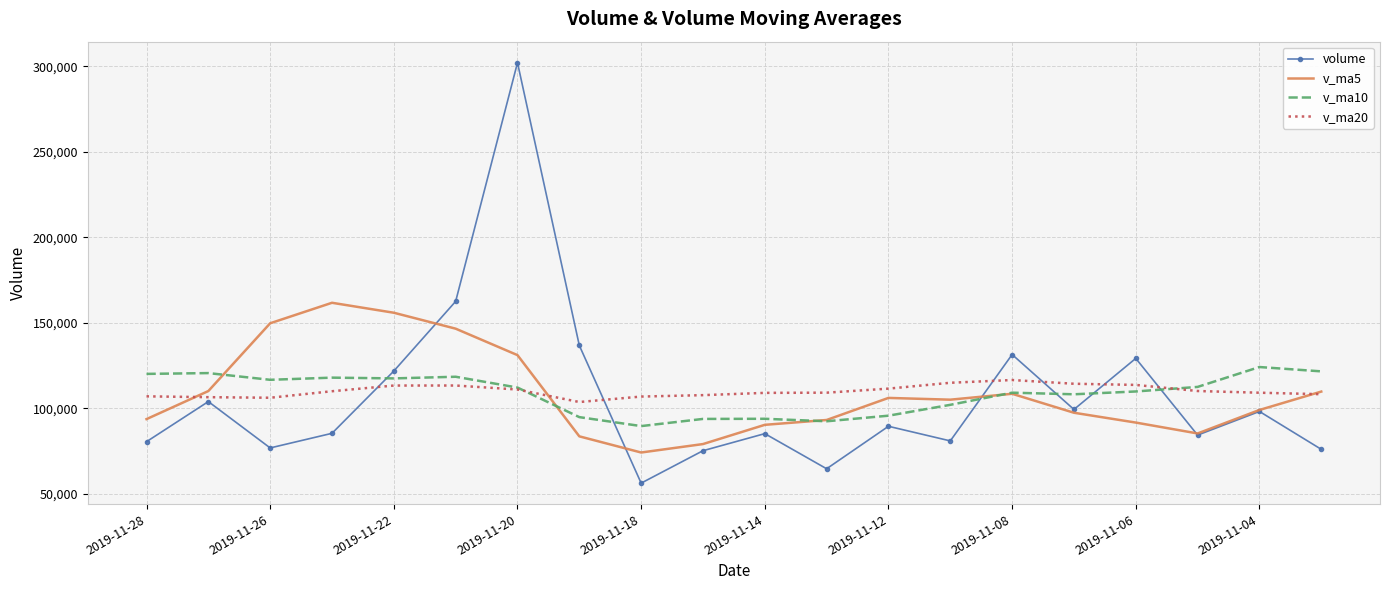

What is the minimum value for v_ma5?

74194.0